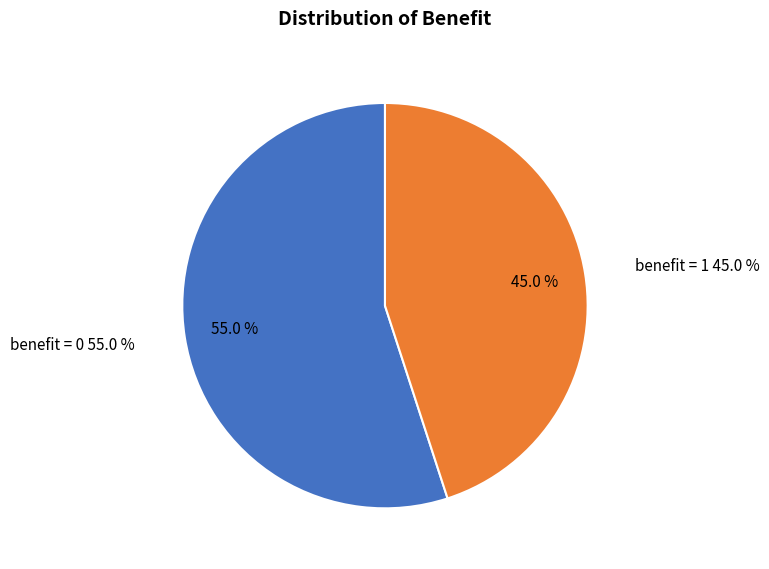

Is there a majority slice in this chart?

Yes